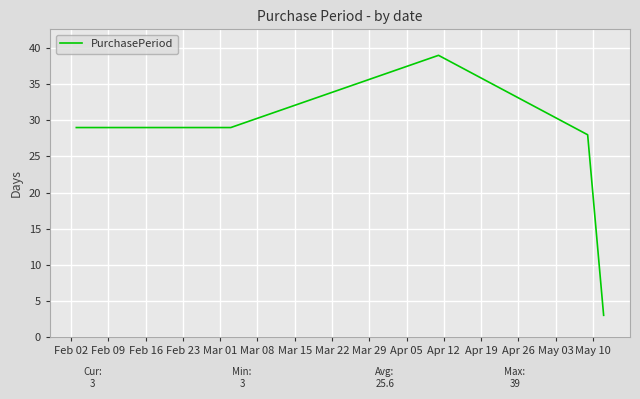

How many interior local peaks (higher than both neighbors) does the data have?

1